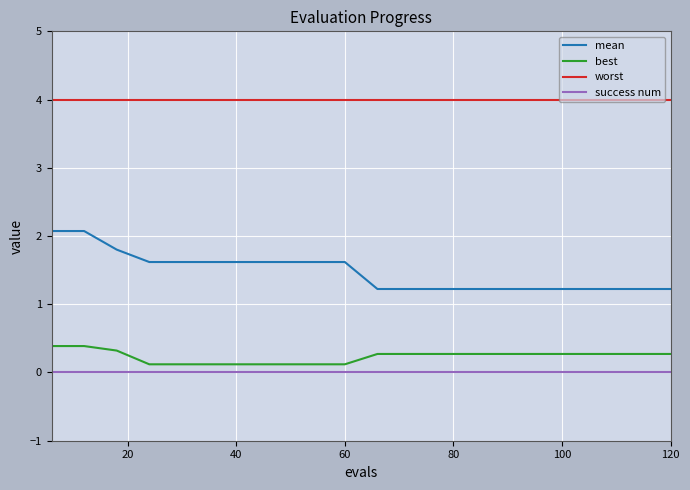

At how many categories does at least one series exceed 3?

20